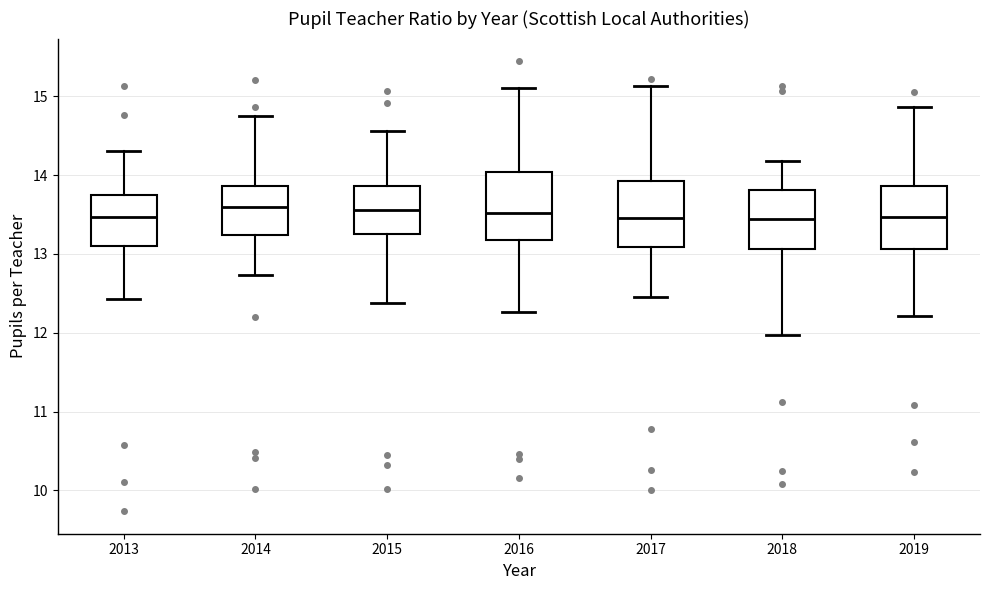

Reading left to right, read every box against the y-axis: the position of its median line, the range the box covers, and the ends of its whiskers. The values are not printed on the chart, so give them approximately, as read against the axis.

2013: median 13.5, box 13.1 to 13.8, whiskers 12.4 to 14.3
2014: median 13.6, box 13.2 to 13.9, whiskers 12.7 to 14.7
2015: median 13.6, box 13.2 to 13.9, whiskers 12.4 to 14.6
2016: median 13.5, box 13.2 to 14.0, whiskers 12.3 to 15.1
2017: median 13.5, box 13.1 to 13.9, whiskers 12.5 to 15.1
2018: median 13.4, box 13.1 to 13.8, whiskers 12.0 to 14.2
2019: median 13.5, box 13.1 to 13.9, whiskers 12.2 to 14.9